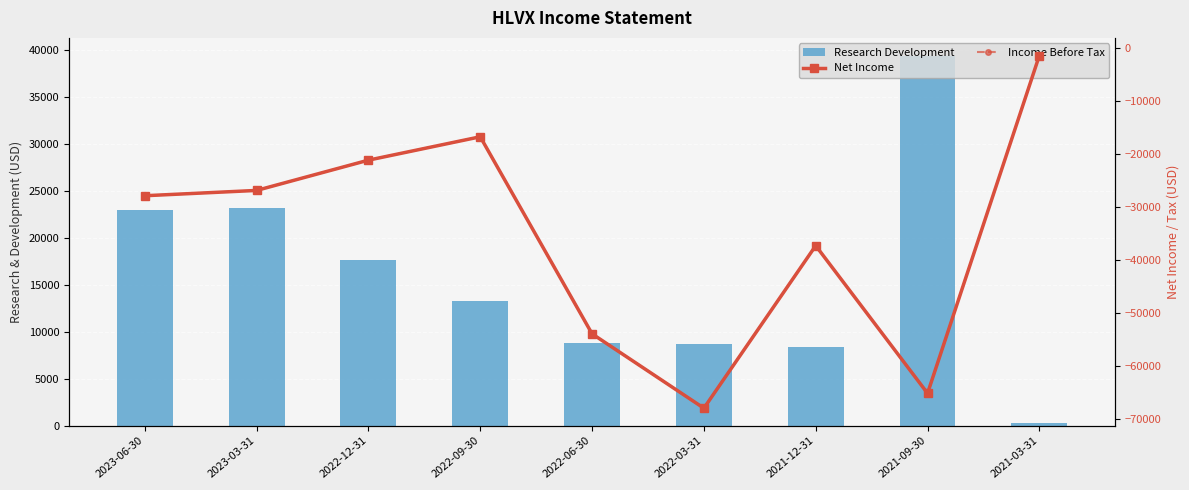

Rank the series at 2023-03-31 from lowest to highest value.

Net Income, Income Before Tax, Research Development